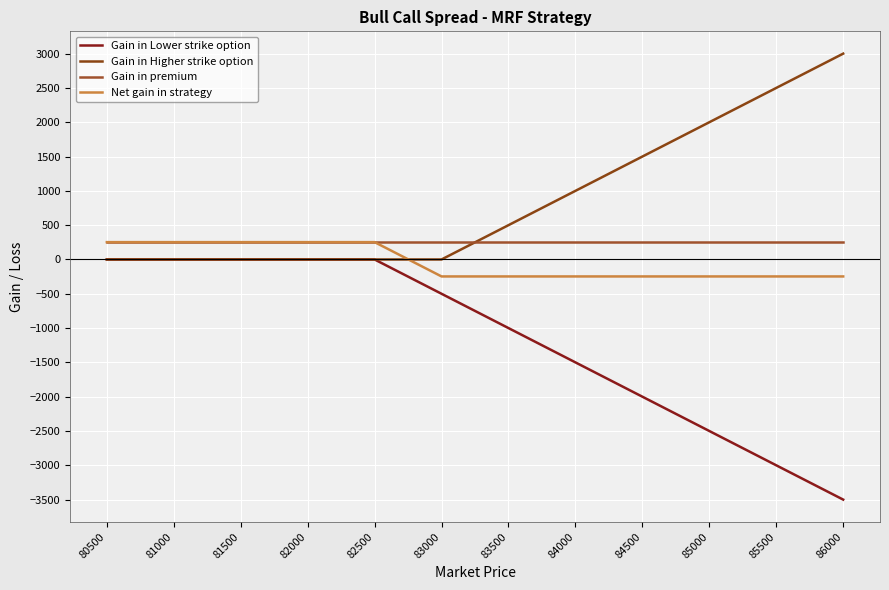

How many lines are shown in the chart?

4